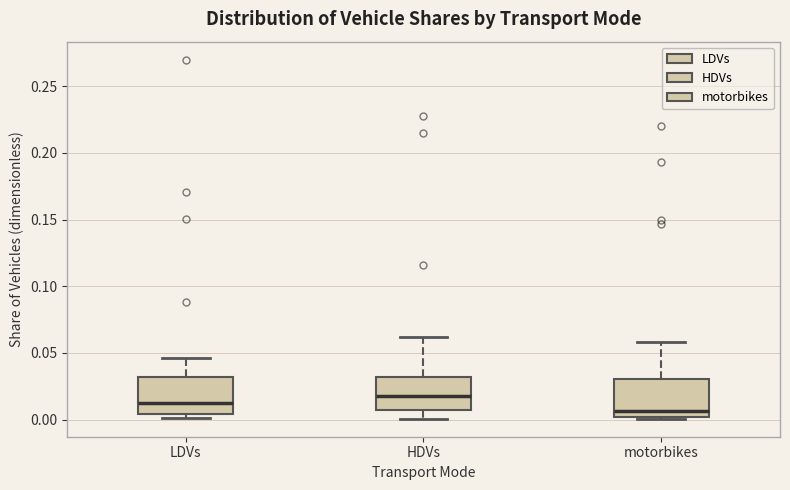

Reading left to right, transcribe this box plot: for each box, give where its median line is, the range the box spans, and where its two whiskers end, as read against the y-axis. The values are not printed on the chart, so give them approximately, as read against the axis.

LDVs: median 0.010, box 0.005 to 0.030, whiskers 0.000 to 0.045
HDVs: median 0.020, box 0.005 to 0.030, whiskers 0.000 to 0.060
motorbikes: median 0.005, box 0.000 to 0.030, whiskers 0.000 (just below the box's lower edge) to 0.060